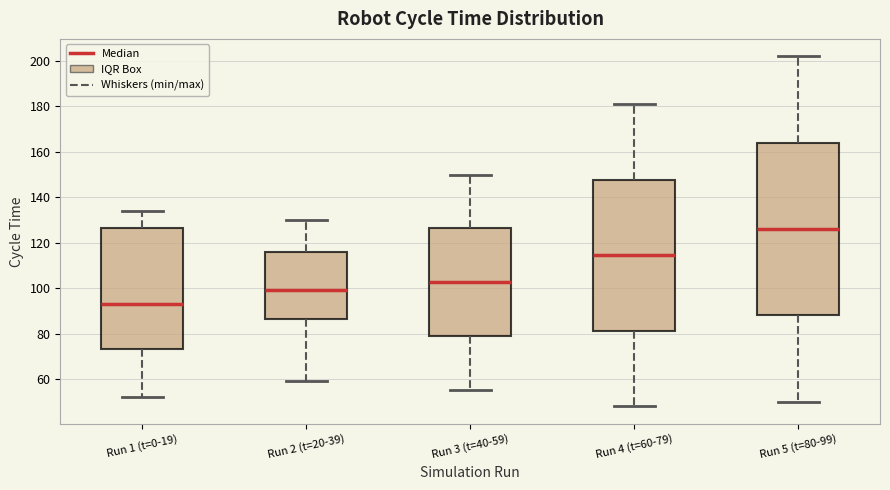

Reading left to right, transcribe this box plot: for each box, give where its median line is, the range the box spans, and where its two whiskers end, as read against the y-axis. The values are not printed on the chart, so give them approximately, as read against the axis.

Run 1 (t=0-19): median 94, box 74 to 126, whiskers 52 to 134
Run 2 (t=20-39): median 100, box 86 to 116, whiskers 60 to 130
Run 3 (t=40-59): median 102, box 78 to 126, whiskers 56 to 150
Run 4 (t=60-79): median 114, box 82 to 148, whiskers 48 to 182
Run 5 (t=80-99): median 126, box 88 to 164, whiskers 50 to 202